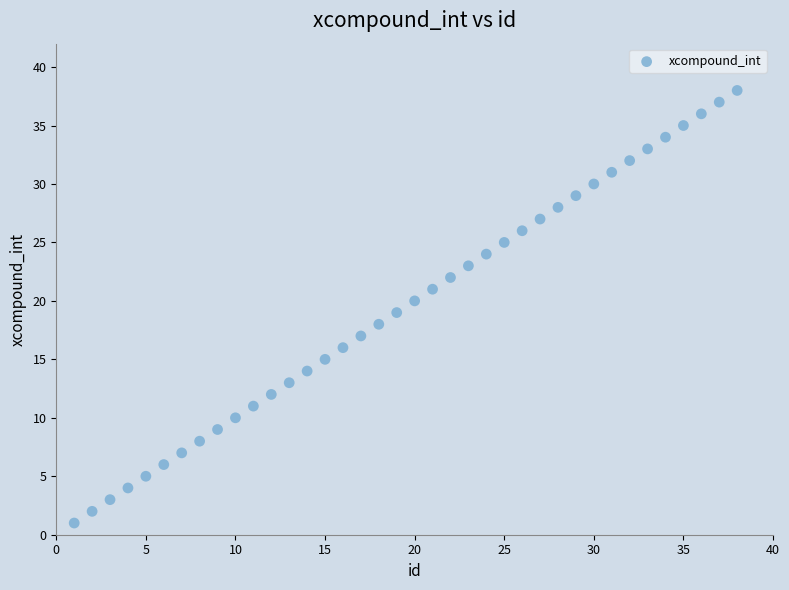

What is the range of Y values (max minus min)?

37